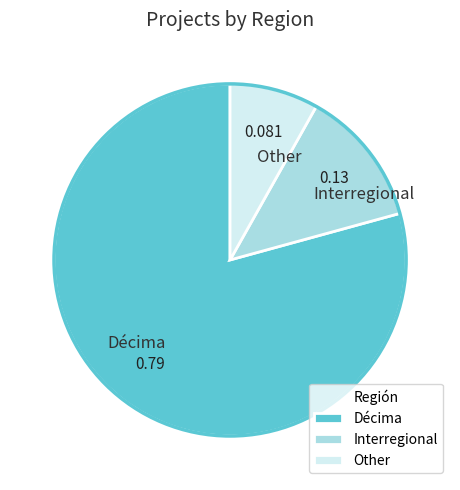

How many segments does this pie chart have?

3